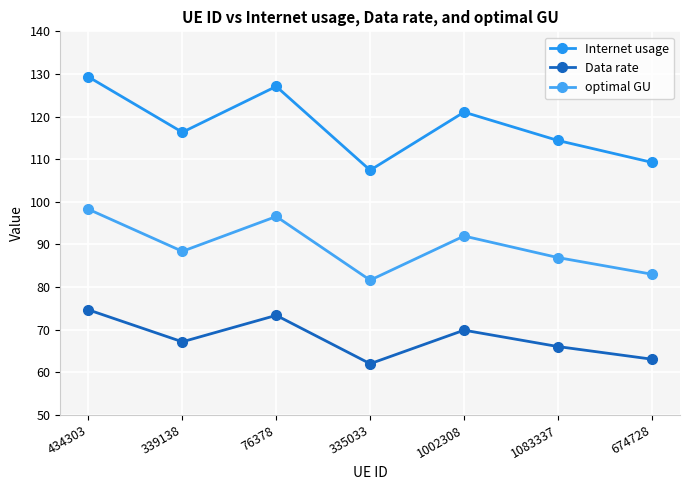

What is the lowest value of the Data rate series?

62.0